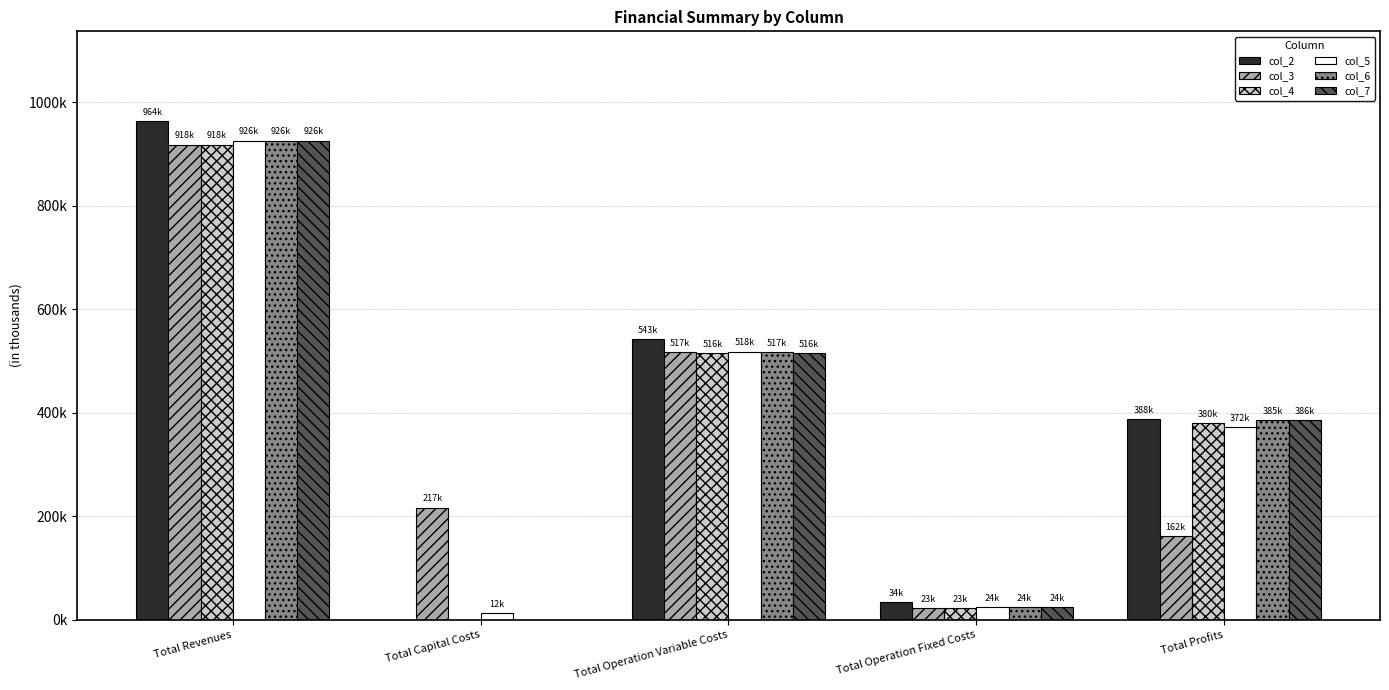

Which category has the lowest value across all series?

Total Capital Costs